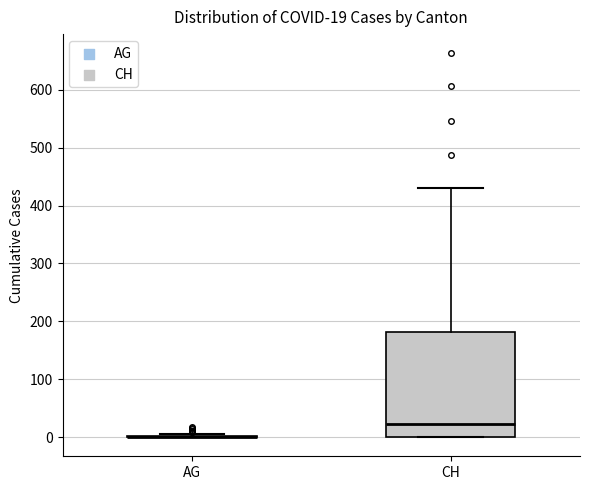

Comparing the boxes themselves (not the whiskers), which one is the tallest?

CH